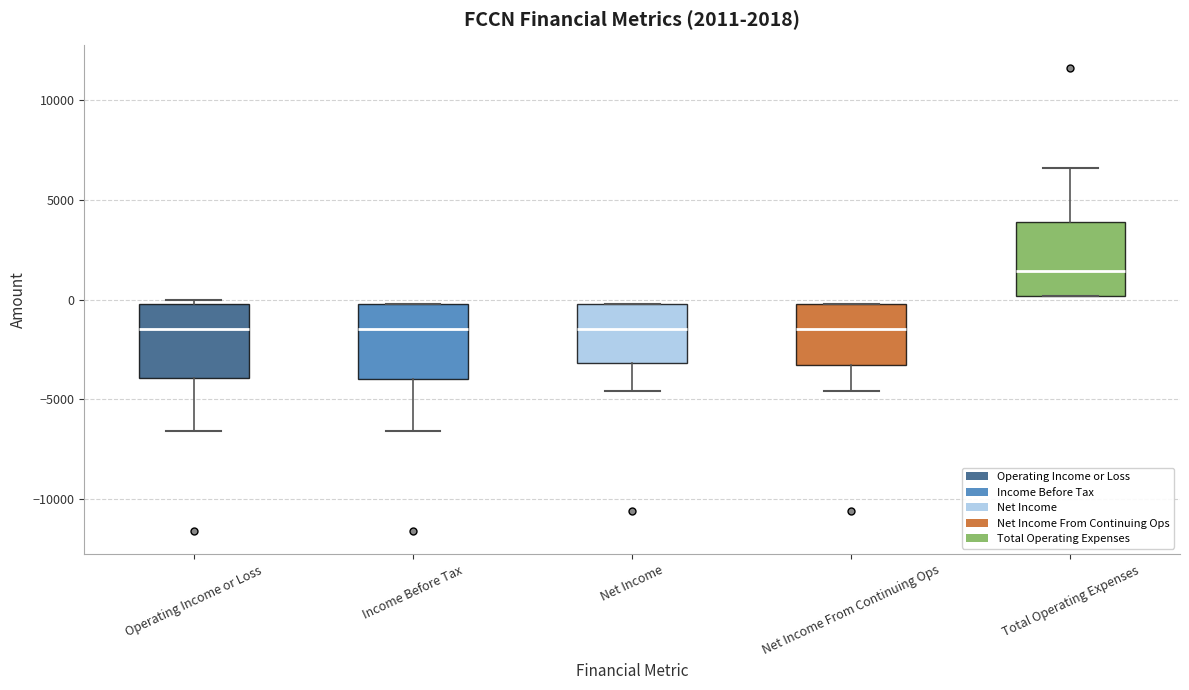

Which box's median line is the highest?

Total Operating Expenses